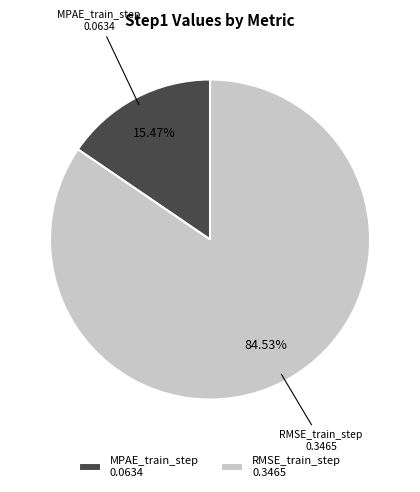

Which category has the biggest portion of the pie?

RMSE_train_step